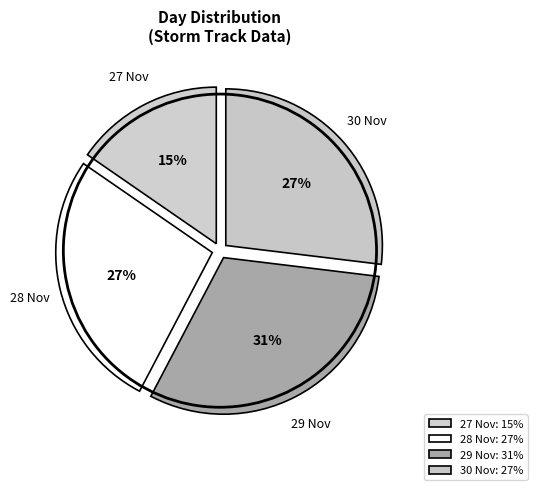

Is there a majority slice in this chart?

No